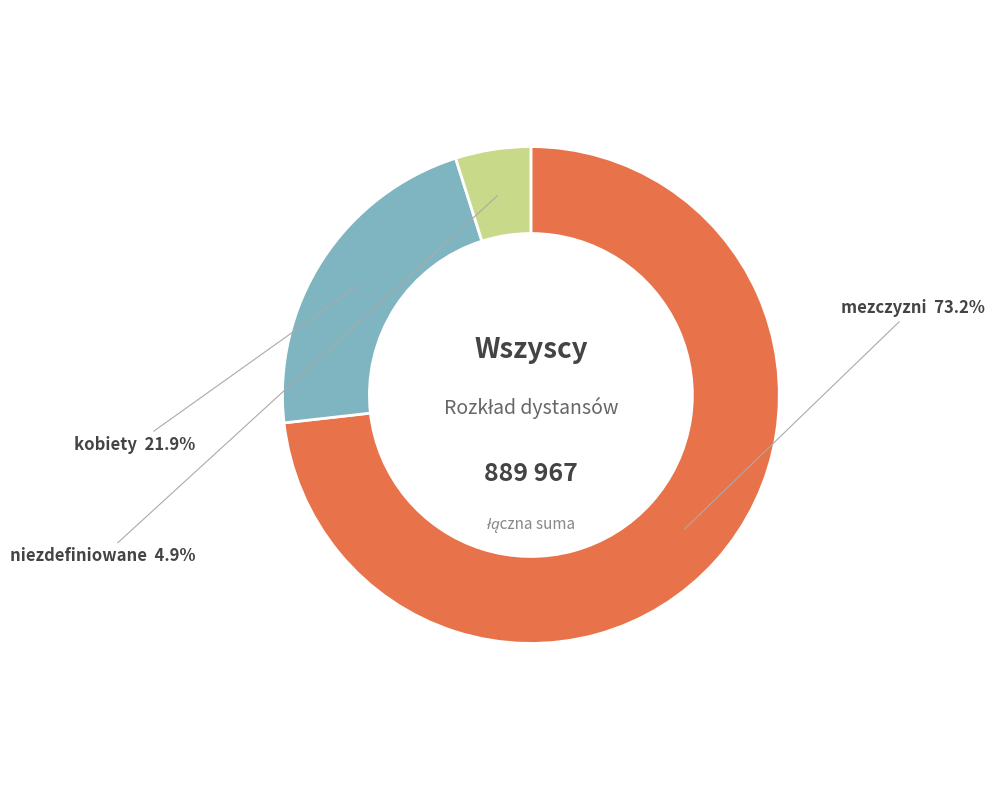

Is there any slice that represents more than half of the pie?

Yes